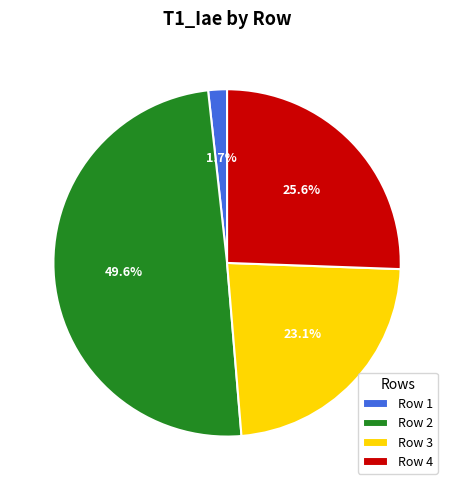

Which category has the biggest portion of the pie?

2